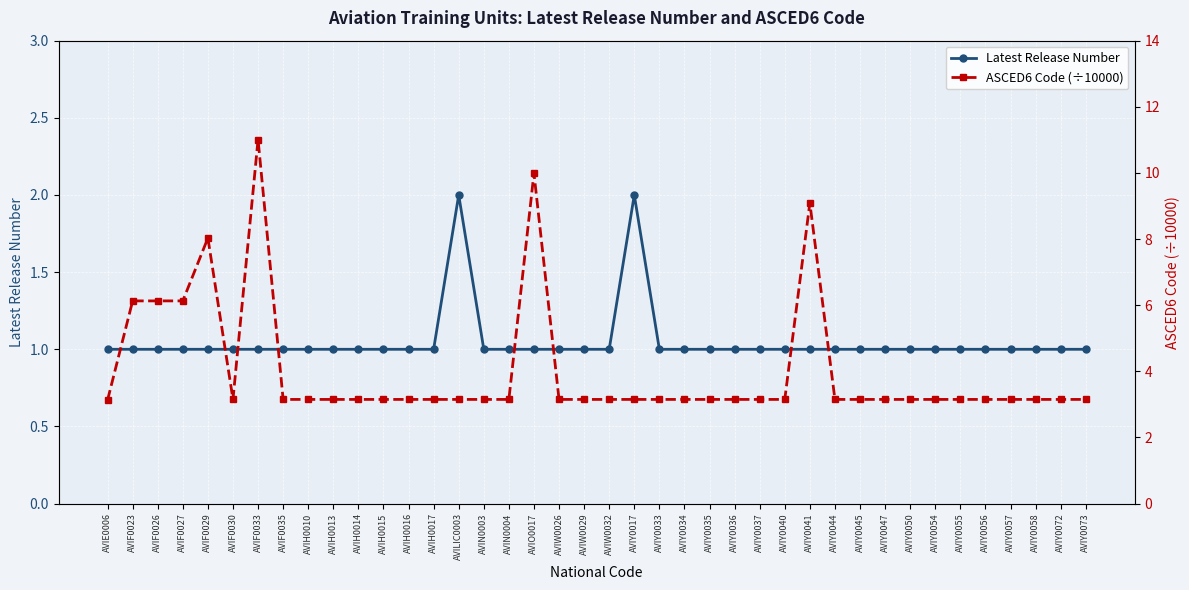

Which series has the largest range (max minus min)?

ASCED6 Code (÷10000)